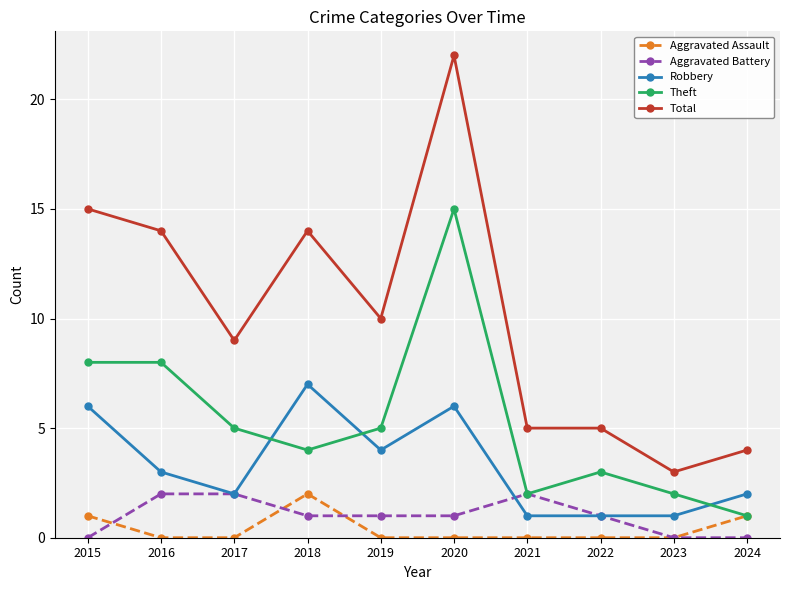

The value of Aggravated Assault at 2019 is -1. True or false?

False